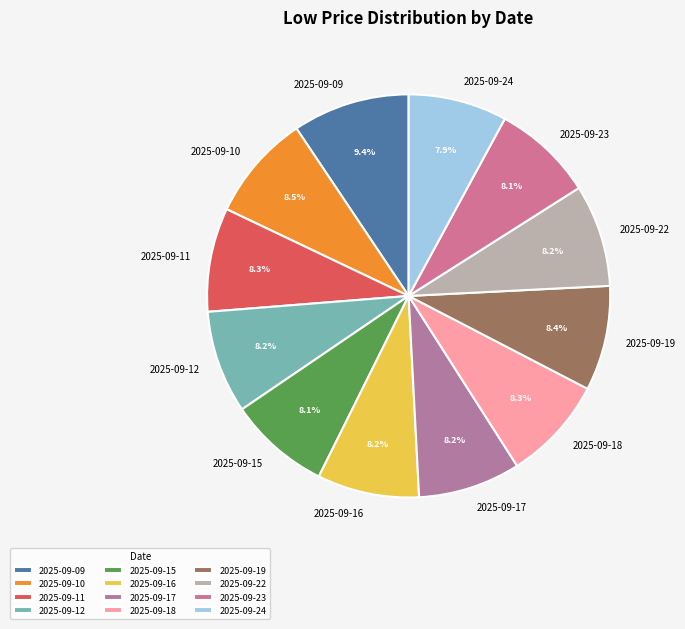

To the nearest percent, what portion does 2025-09-15 represent?

8%